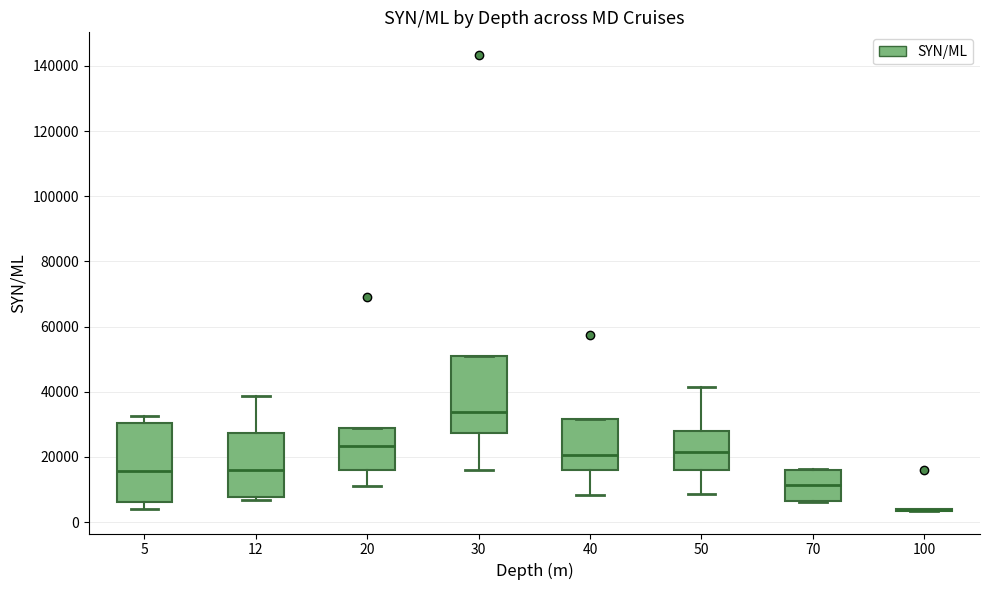

Where is the lower edge of the box at x = 40 on the y-axis? The values are not printed on the chart, so give them approximately, as read against the axis.

16000